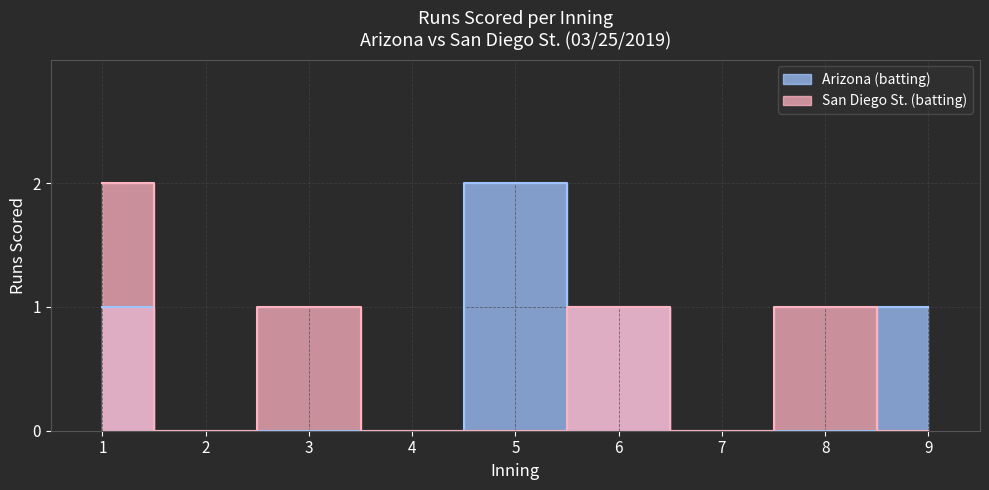

What is the spread (max minus min) of values at 9?

1